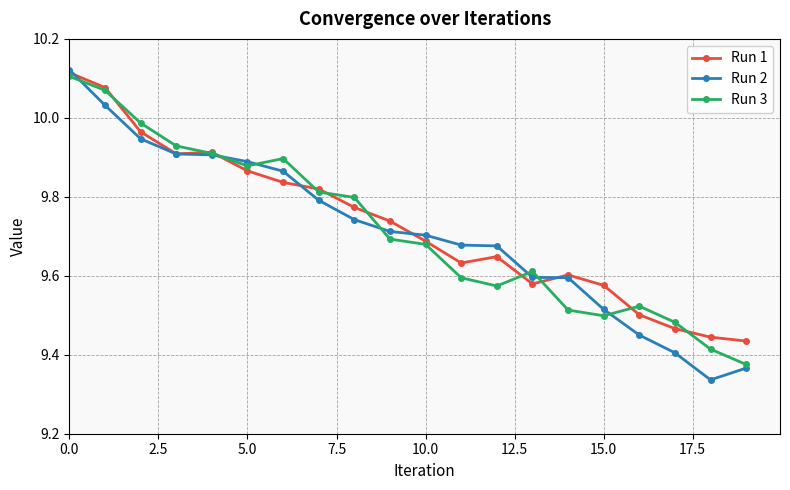

True or false: Run 3 has more than 0 interior local peaks.

True